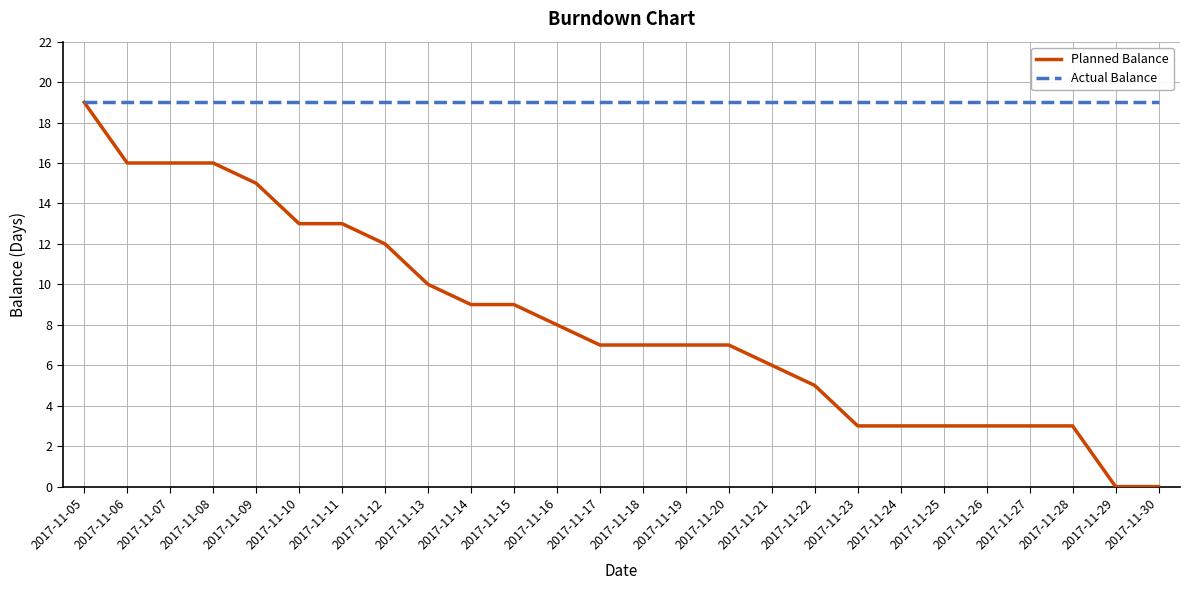

Which series changed the most between 2017-11-05 and 2017-11-08?

Planned Balance